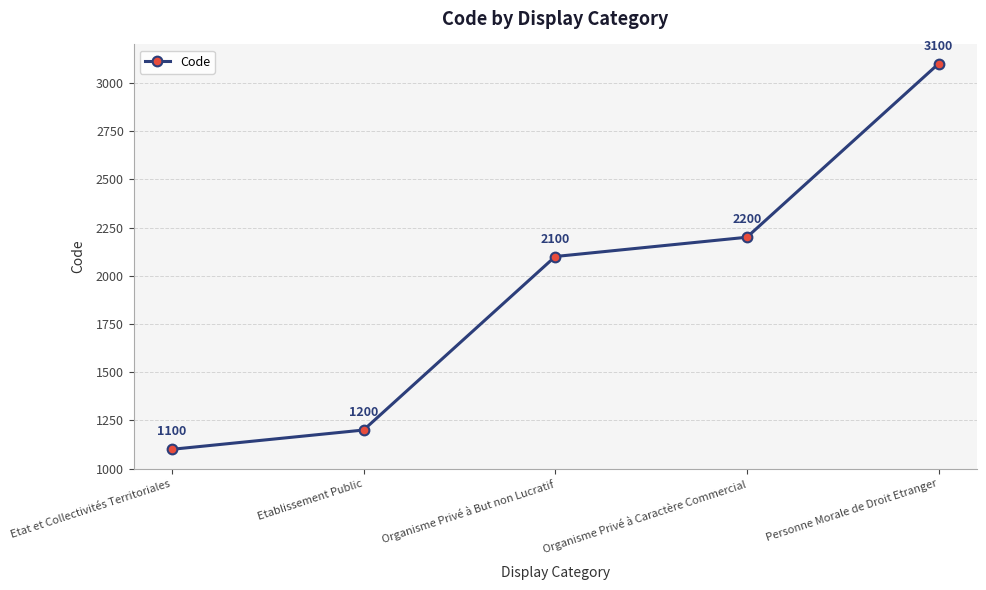

How many lines are shown in the chart?

1